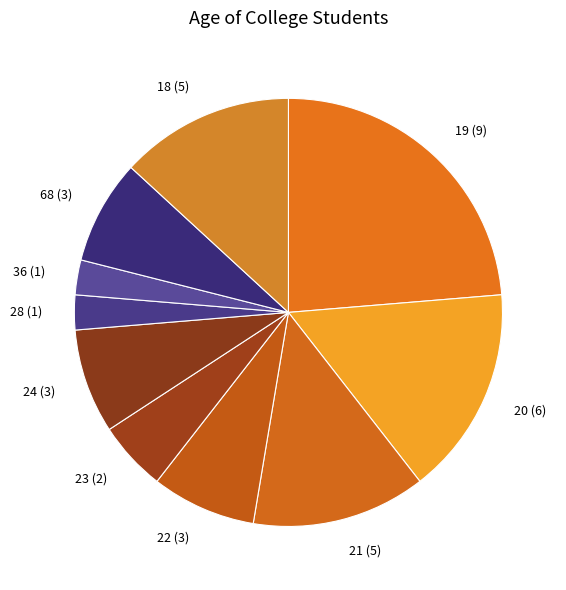

Between 22 (3) and 19 (9), which is larger?

19 (9)